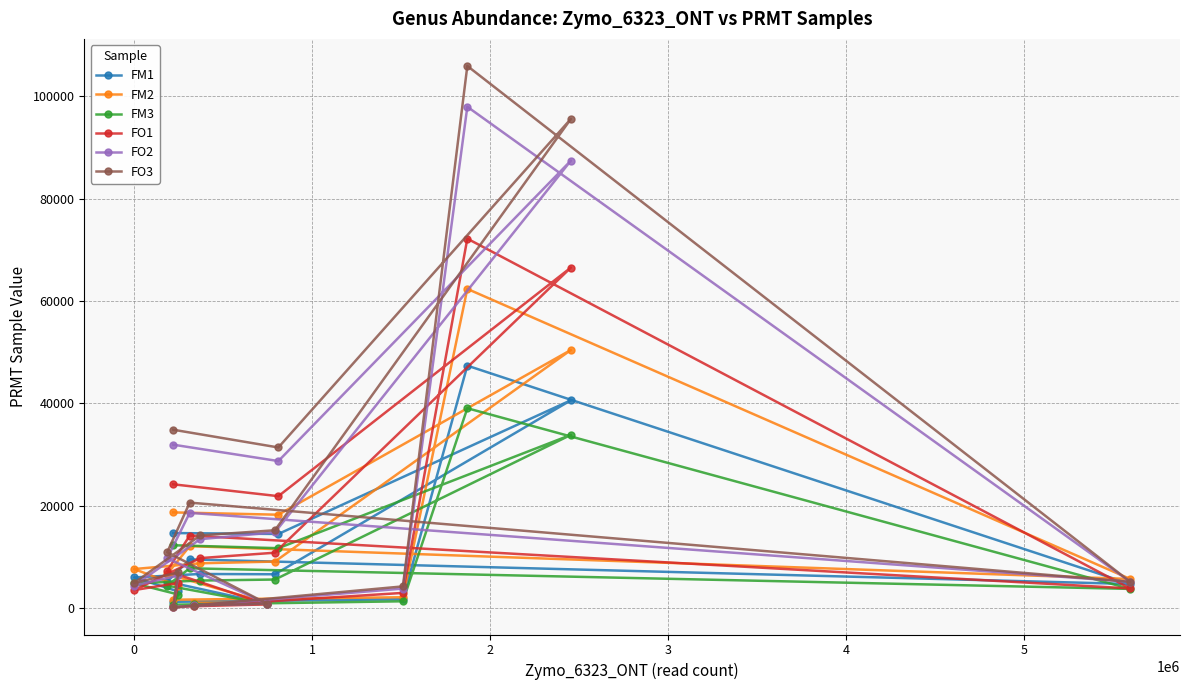

Which series has the largest range (max minus min)?

FO3